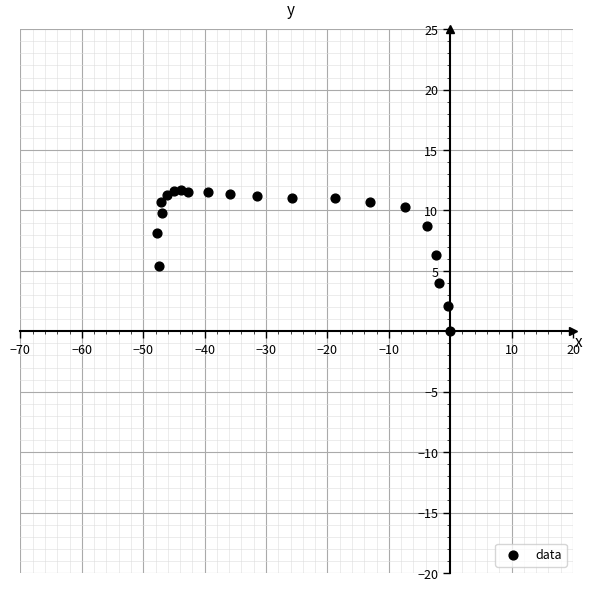

What is the range of Y values (max minus min)?

11.7